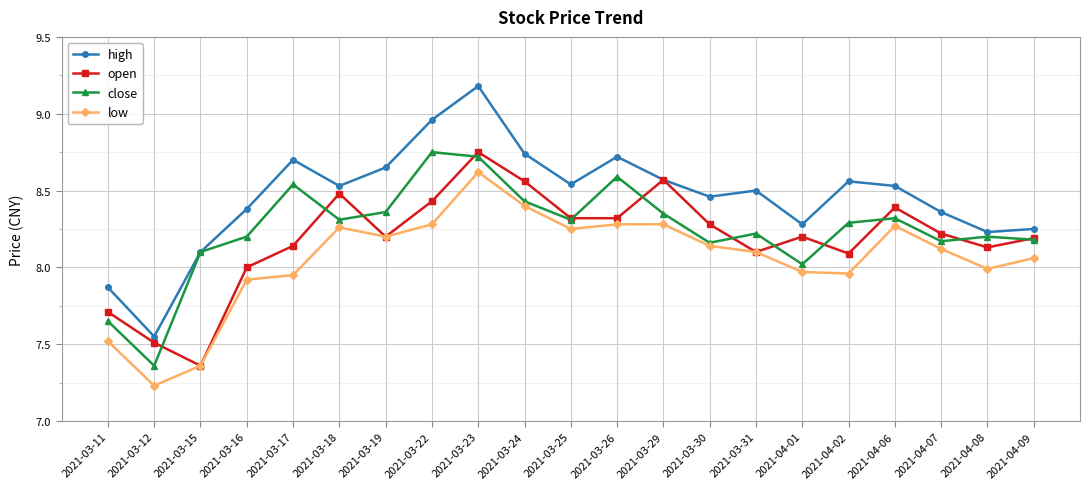

Is it true that close equals 13.9 at 2021-04-07?

False